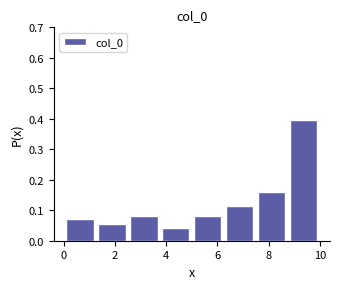

Reading left to right, transcribe this chart: for each bar, give the range it covers on the x-axis and its height. Neither the bar edges nor the heights are printed on the chart, so give them approximately, as read against the axes.

0.0 to 1.2: 0.07
1.2 to 2.6: 0.06
2.6 to 3.8: 0.08
3.8 to 5.0: 0.04
5.0 to 6.2: 0.08
6.2 to 7.6: 0.11
7.6 to 8.8: 0.16
8.8 to 10.0: 0.40